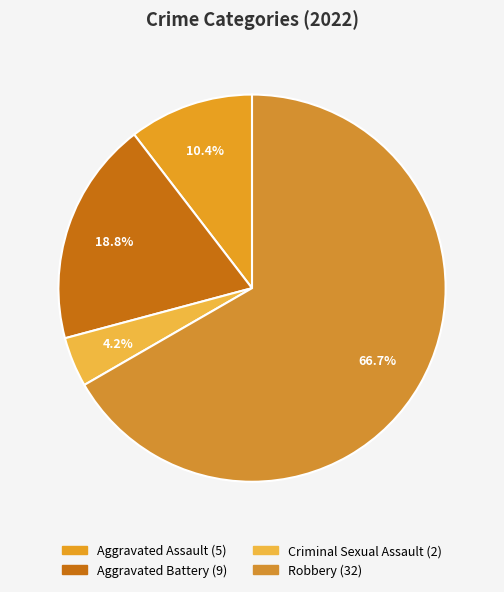

Count the number of slices in the pie.

4